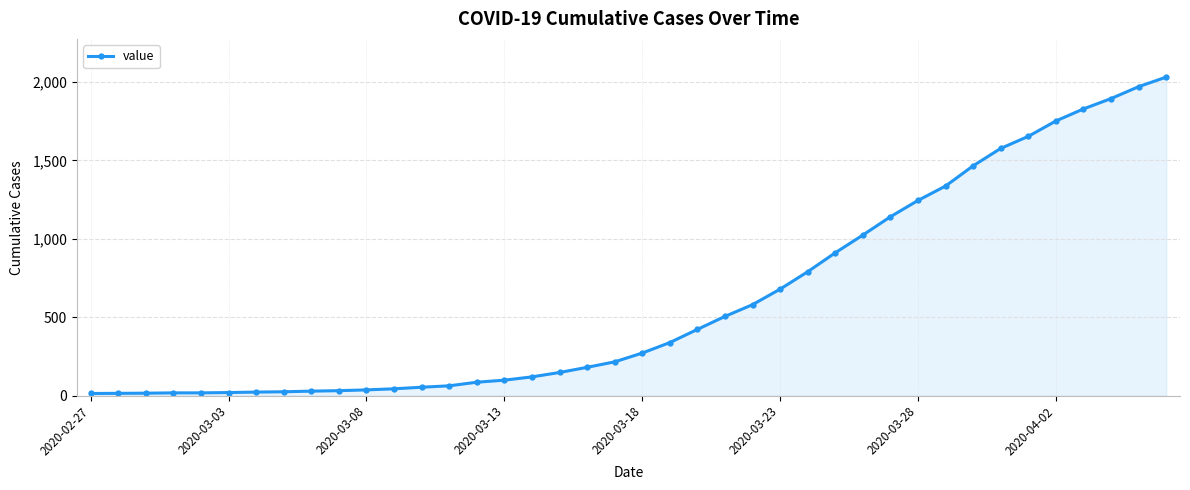

What is the sum of all values?

24657